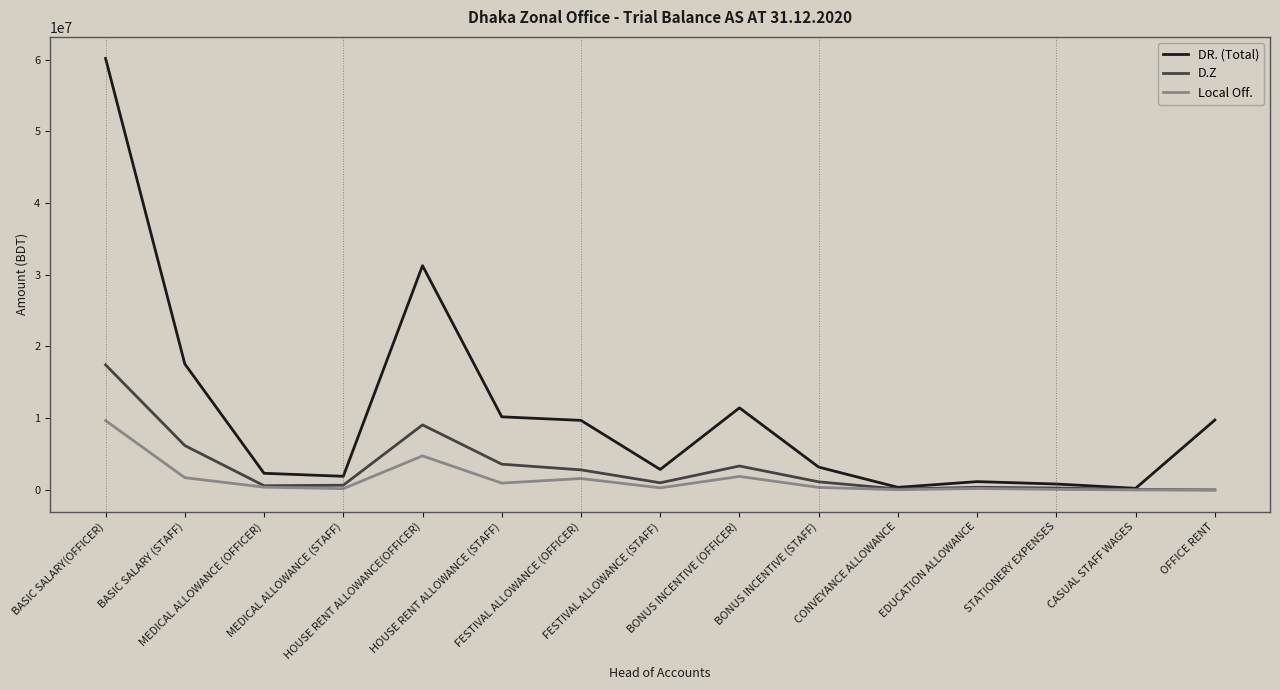

Which series has the largest total across all categories?

DR. (Total)